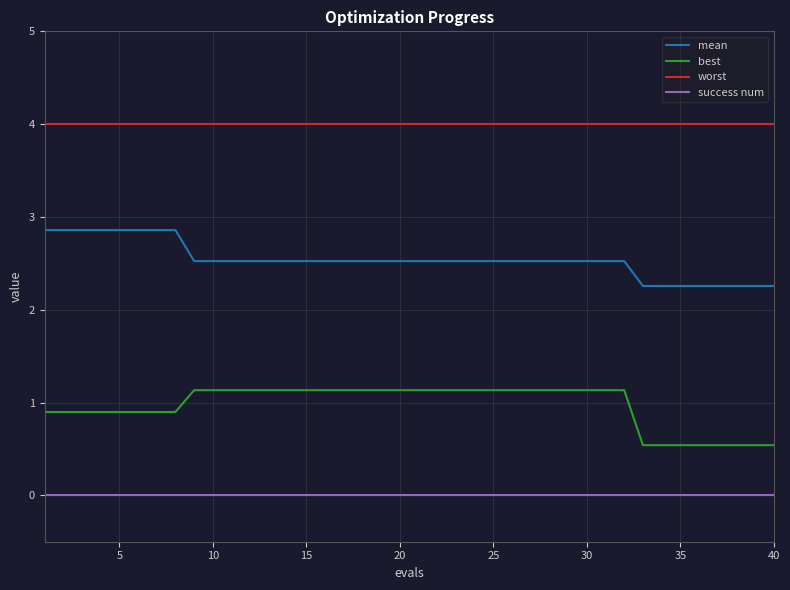

Reading left to right, list all the values displayed in this chart.

mean: 2.9	2.9	2.9	2.9	2.9	2.9	2.9	2.9	2.5	2.5	2.5	2.5	2.5	2.5	2.5	2.5	2.5	2.5	2.5	2.5	2.5	2.5	2.5	2.5	2.5	2.5	2.5	2.5	2.5	2.5	2.5	2.5	2.3	2.3	2.3	2.3	2.3	2.3	2.3	2.3
best: 0.9	0.9	0.9	0.9	0.9	0.9	0.9	0.9	1.1	1.1	1.1	1.1	1.1	1.1	1.1	1.1	1.1	1.1	1.1	1.1	1.1	1.1	1.1	1.1	1.1	1.1	1.1	1.1	1.1	1.1	1.1	1.1	0.5	0.5	0.5	0.5	0.5	0.5	0.5	0.5
worst: 4.0	4.0	4.0	4.0	4.0	4.0	4.0	4.0	4.0	4.0	4.0	4.0	4.0	4.0	4.0	4.0	4.0	4.0	4.0	4.0	4.0	4.0	4.0	4.0	4.0	4.0	4.0	4.0	4.0	4.0	4.0	4.0	4.0	4.0	4.0	4.0	4.0	4.0	4.0	4.0
success num: 0.0	0.0	0.0	0.0	0.0	0.0	0.0	0.0	0.0	0.0	0.0	0.0	0.0	0.0	0.0	0.0	0.0	0.0	0.0	0.0	0.0	0.0	0.0	0.0	0.0	0.0	0.0	0.0	0.0	0.0	0.0	0.0	0.0	0.0	0.0	0.0	0.0	0.0	0.0	0.0